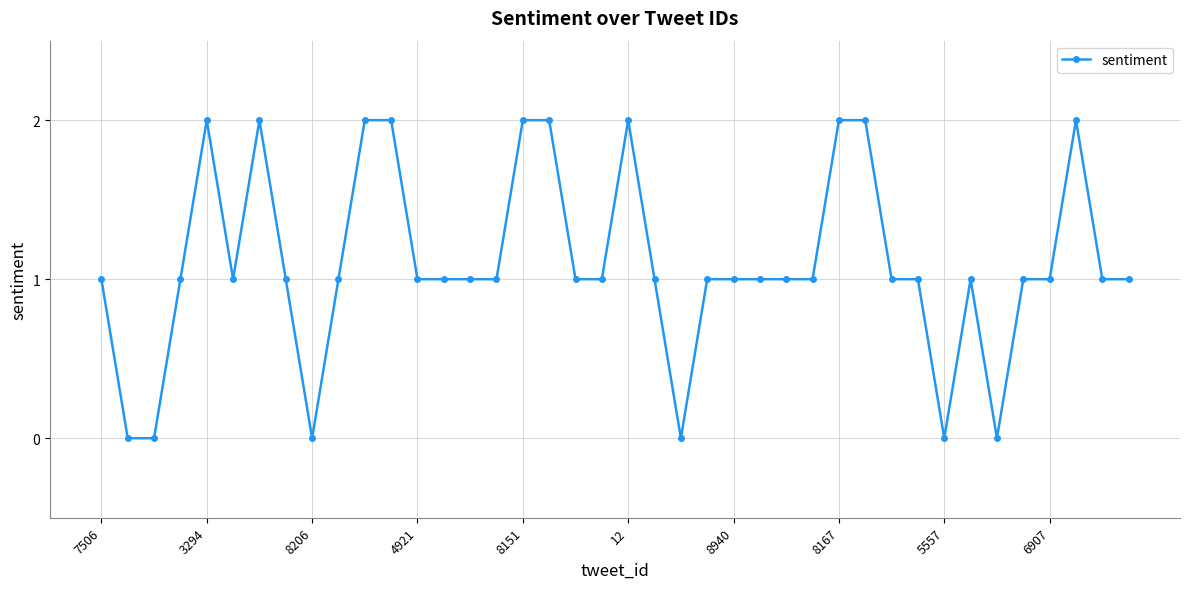

True or false: there are more than 0 points higher than both neighbors.

True